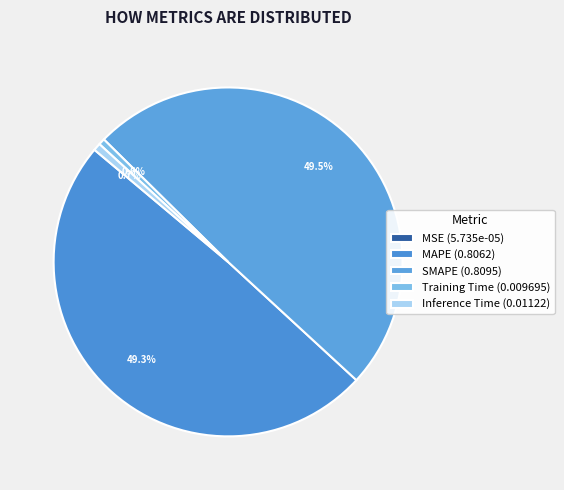

Is Training Time the majority of the pie?

No